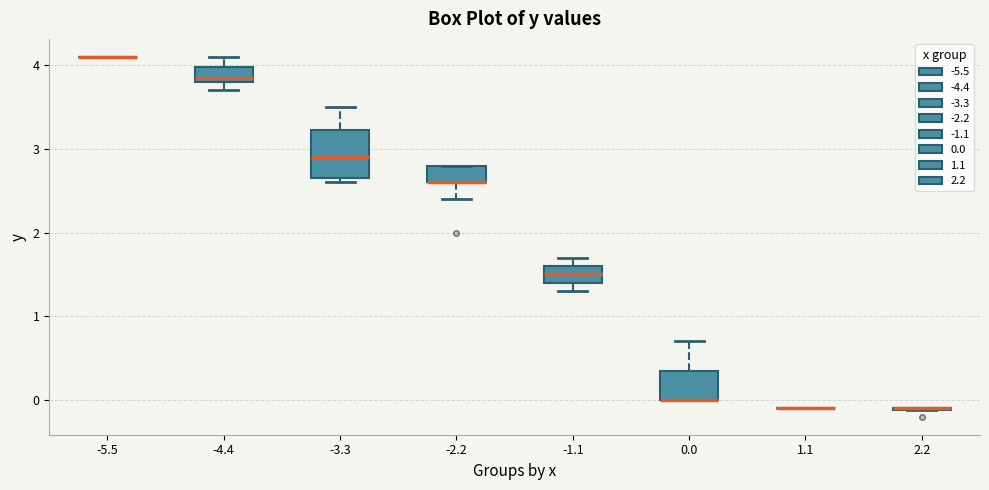

Reading left to right, read every box against the y-axis: the position of its median line, the range the box covers, and the ends of its whiskers. The values are not printed on the chart, so give them approximately, as read against the axis.

-5.5: box collapsed to a line at 4.1, whiskers 4.1 to 4.1
-4.4: median 3.9, box 3.8 to 4.0, whiskers 3.7 to 4.1
-3.3: median 2.9, box 2.7 to 3.2, whiskers 2.6 to 3.5
-2.2: median 2.6 (drawn on the box's lower edge), box 2.6 to 2.8, whiskers 2.4 to 2.8
-1.1: median 1.5, box 1.4 to 1.6, whiskers 1.3 to 1.7
0.0: median 0.0 (drawn on the box's lower edge), box 0.0 to 0.4, whiskers 0.0 to 0.7
1.1: box collapsed to a line at -0.1, whiskers -0.1 to -0.1
2.2: box collapsed to a line at -0.1, whiskers -0.1 to -0.1